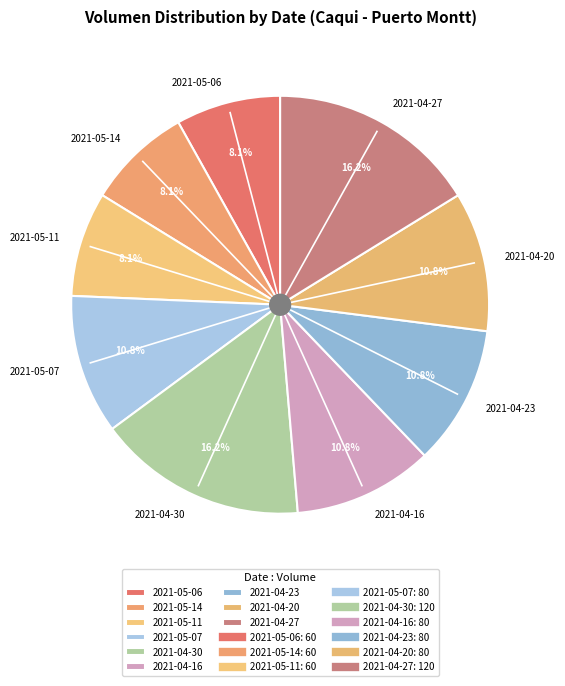

Do 2021-04-27 and 2021-05-06 together represent more than half of the pie?

No